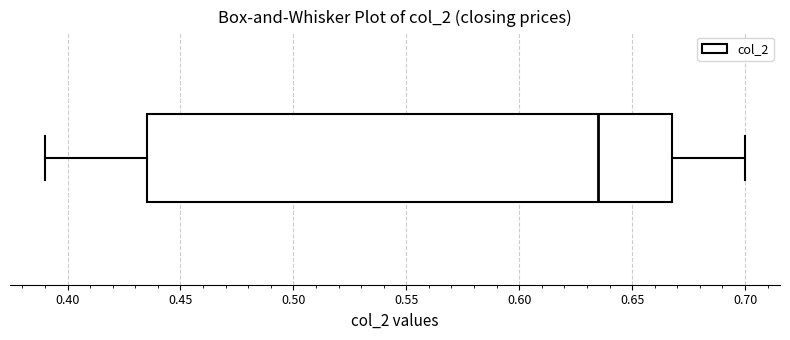

Read this box plot against the x-axis: the position of the median line, the range covered by the box, and the ends of both whiskers. The values are not printed on the chart, so give them approximately, as read against the axis.

median 0.635, box 0.435 to 0.670, whiskers 0.390 to 0.700